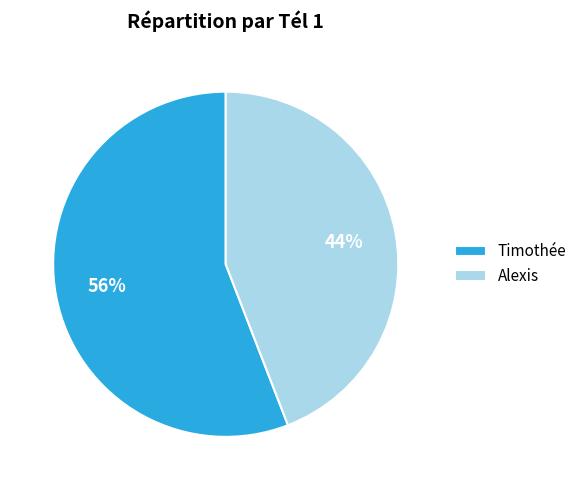

Is the sum of Timothée and Alexis greater than half?

Yes